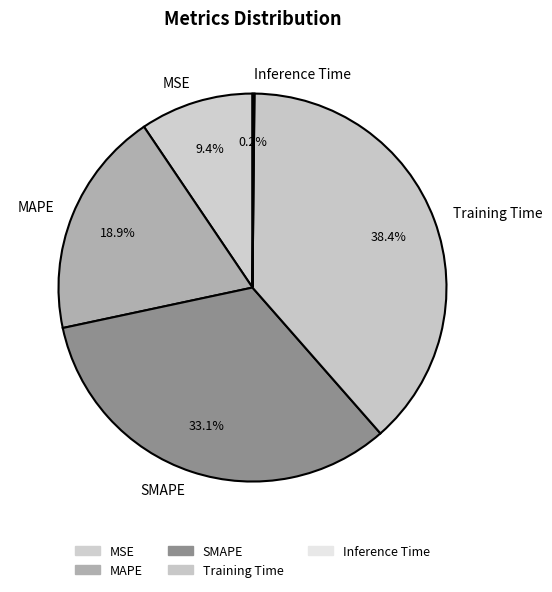

Which category has the biggest portion of the pie?

Training Time